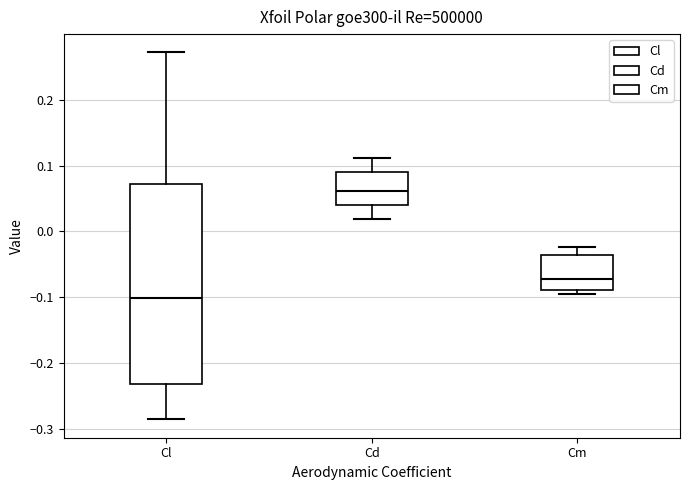

Which box is the tallest, from its lower edge to its upper edge?

Cl